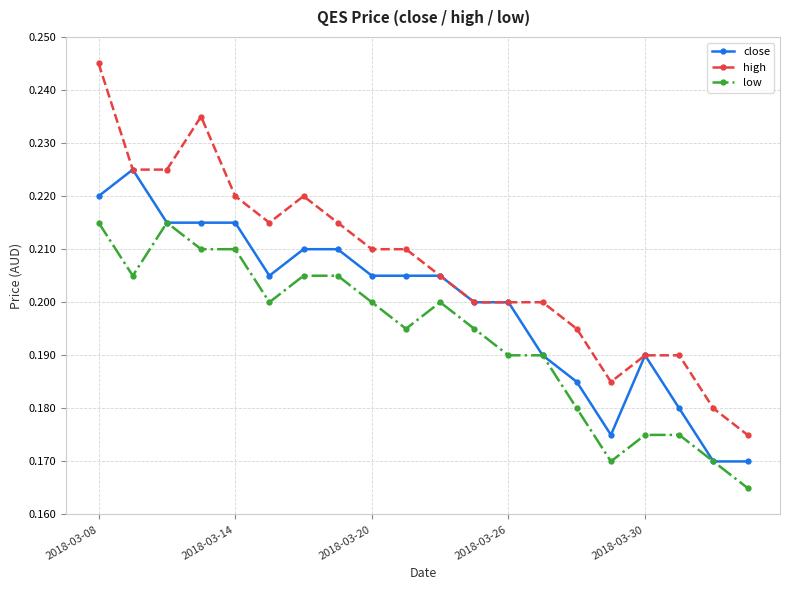

List the series in order of their peak value, lowest first.

low, close, high